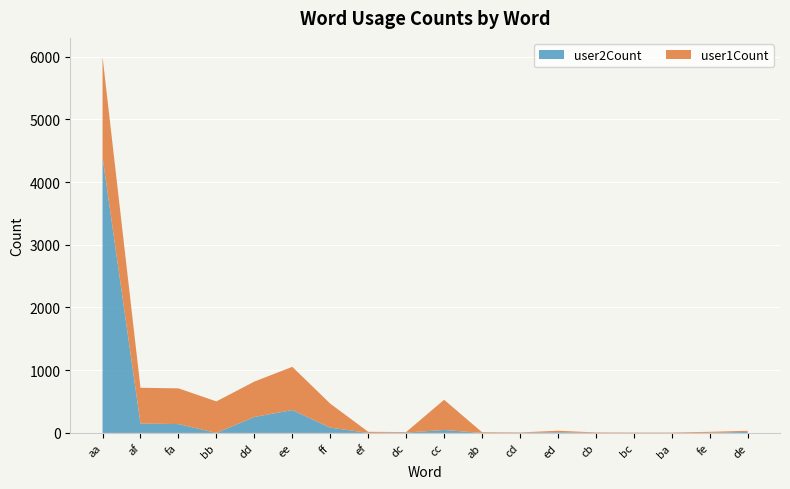

Reading left to right, what are all the values shown in this chart?

user1Count: aa=1601	af=570	fa=570	bb=503	dd=565	ee=689	ff=383	ef=17	dc=8	cc=482	ab=11	cd=6	ed=23	cb=8	bc=6	ba=6	fe=15	de=17
user2Count: aa=4398	af=150	fa=141	bb=0	dd=254	ee=365	ff=84	ef=1	dc=6	cc=47	ab=0	cd=2	ed=12	cb=0	bc=0	ba=0	fe=3	de=17